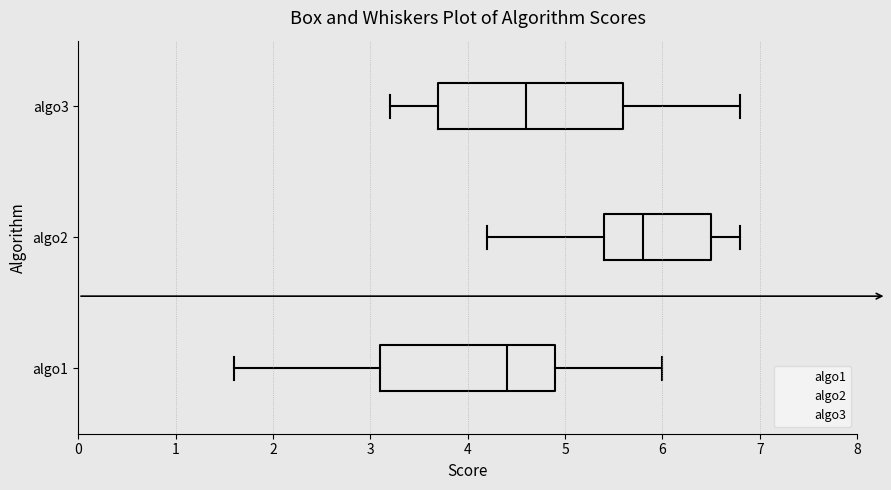

Reading bottom to top, read every box against the x-axis: the position of its median line, the range the box covers, and the ends of its whiskers. The values are not printed on the chart, so give them approximately, as read against the axis.

algo1: median 4.4, box 3.1 to 4.9, whiskers 1.6 to 6.0
algo2: median 5.8, box 5.4 to 6.5, whiskers 4.2 to 6.8
algo3: median 4.6, box 3.7 to 5.6, whiskers 3.2 to 6.8